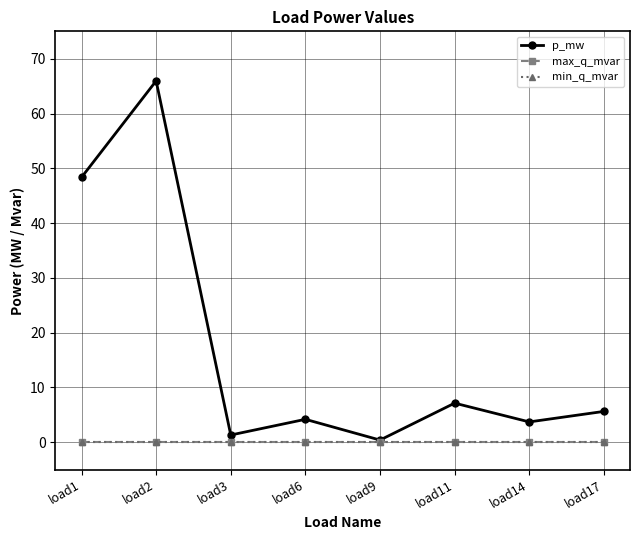

Between load1 and load2, which is larger?

load2